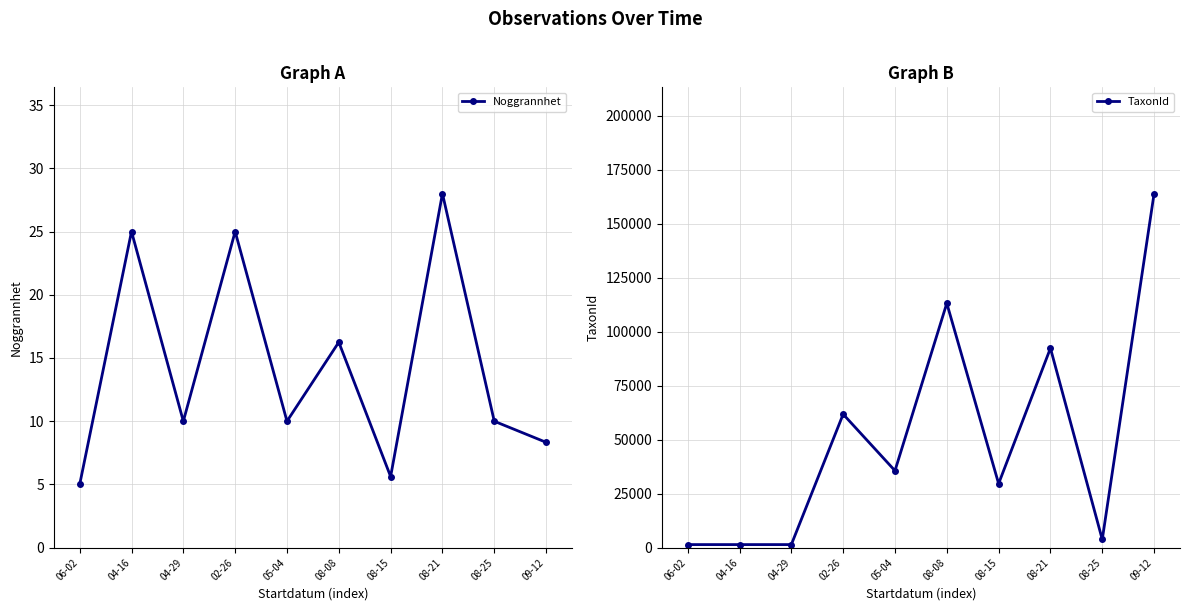

Rank the series by their average value, from highest to lowest.

TaxonId, Noggrannhet